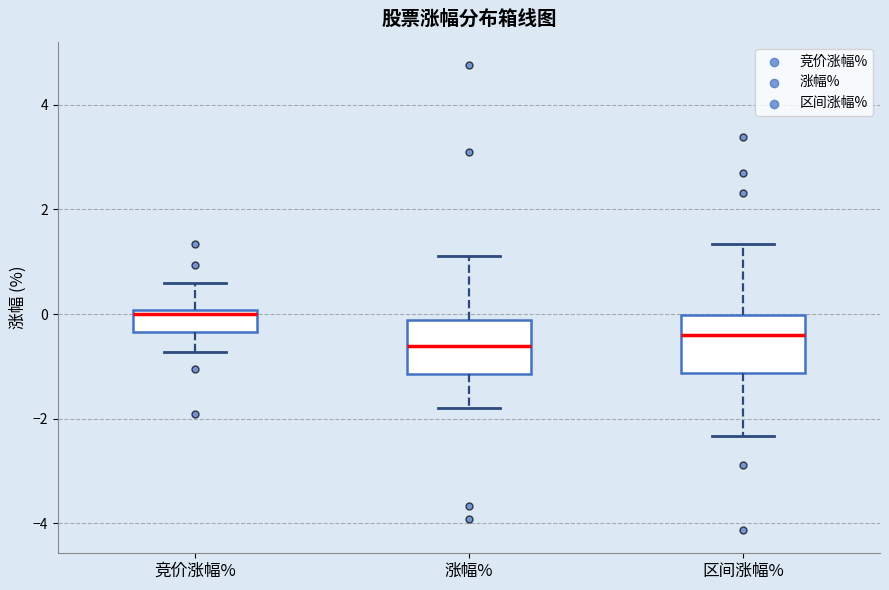

Which box has the highest median line?

竞价涨幅%